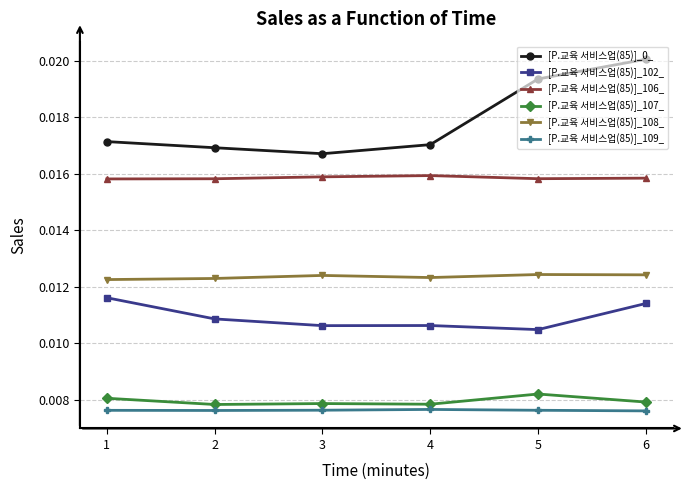

True or false: [P.교육 서비스업(85)]_106_ has more than 2 points higher than both neighbors.

False